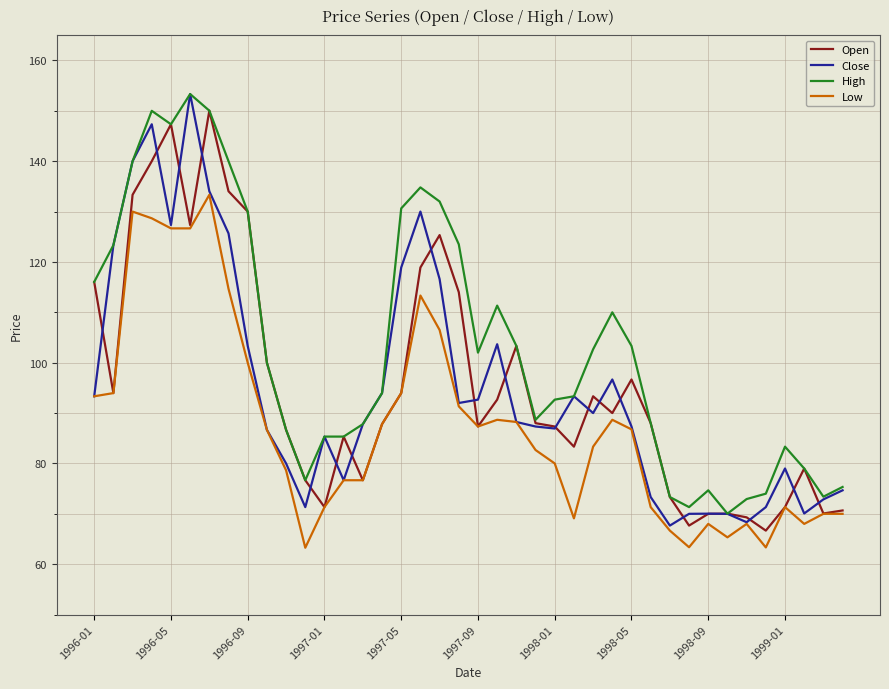

True or false: High and Low cross at least once.

False